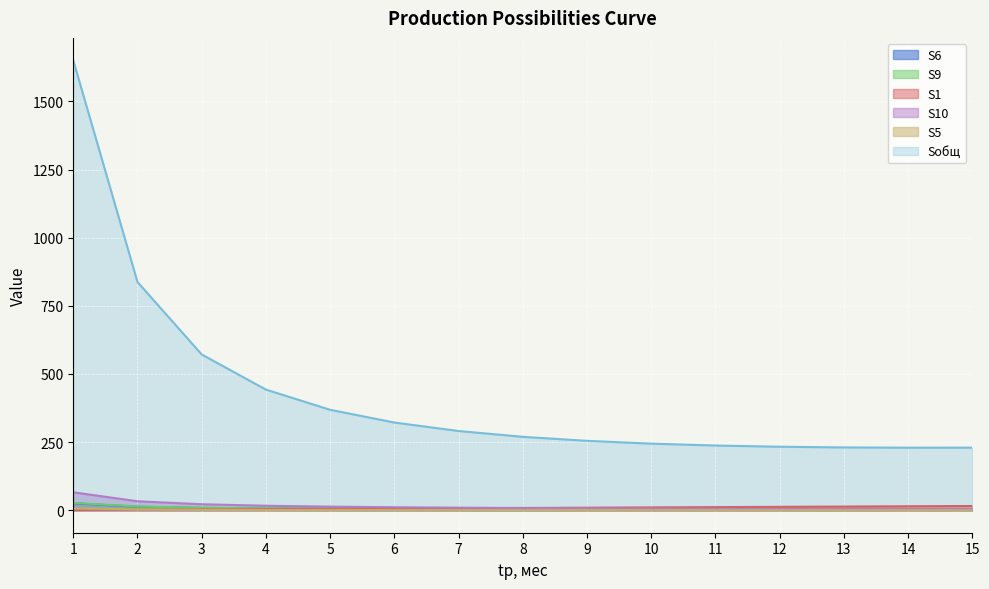

What is the sum of the S6 values at 13 and 1?

27.5